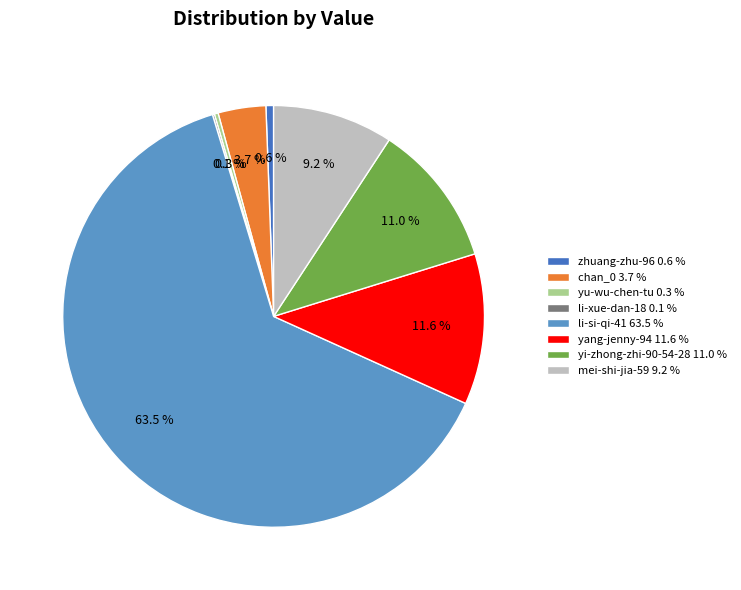

Does li-si-qi-41 63.5 % account for over 50% of the chart?

Yes